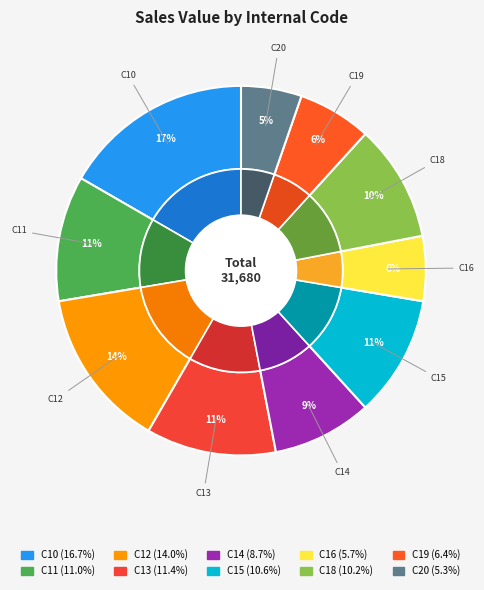

Rank the categories by value from lowest to highest.

C20, C16, C19, C14, C18, C15, C11, C13, C12, C10